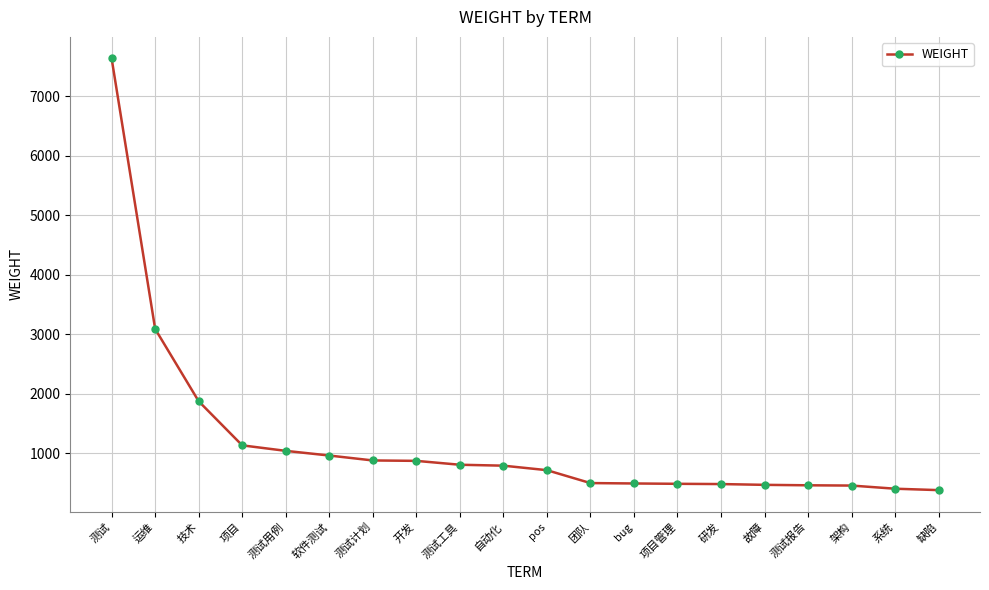

The chart shows a value of 113.1 at 测试报告. True or false?

False